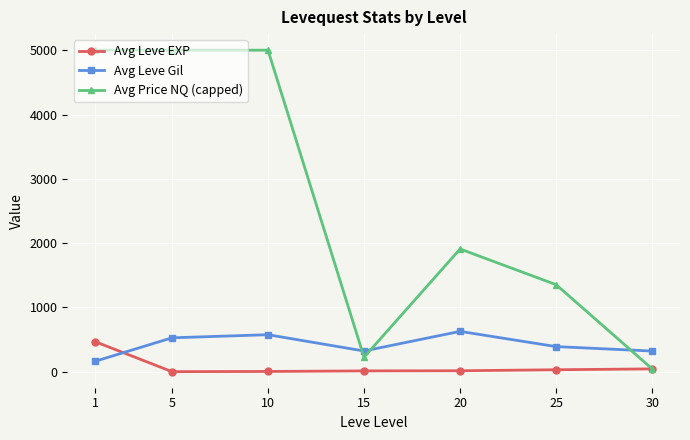

Does the chart have visible grid lines?

Yes